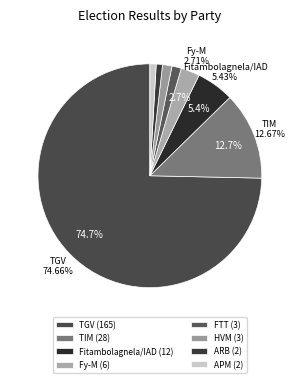

To the nearest percent, what is the difference between the TGV and TIM slice percentages?

62%